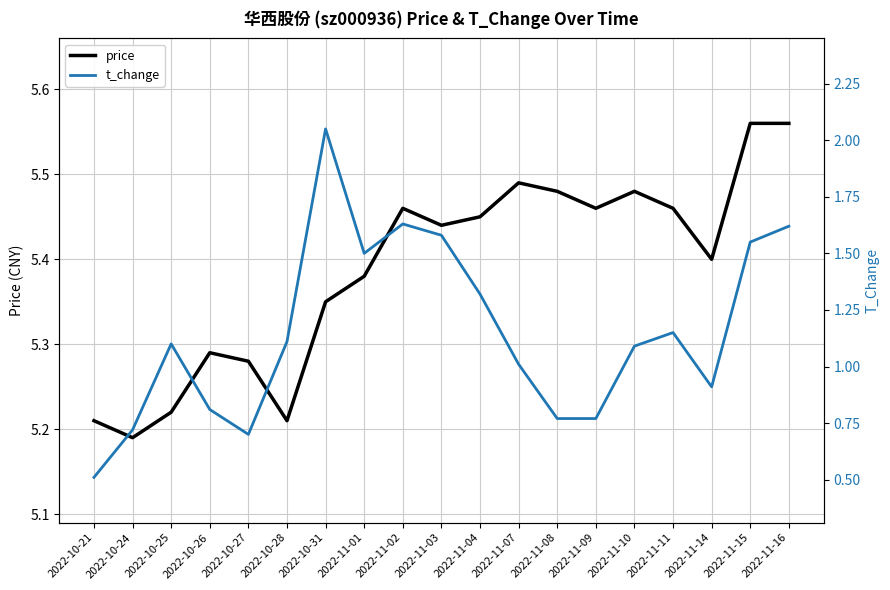

At 2022-10-31, list the series in order from largest to smallest.

price, t_change